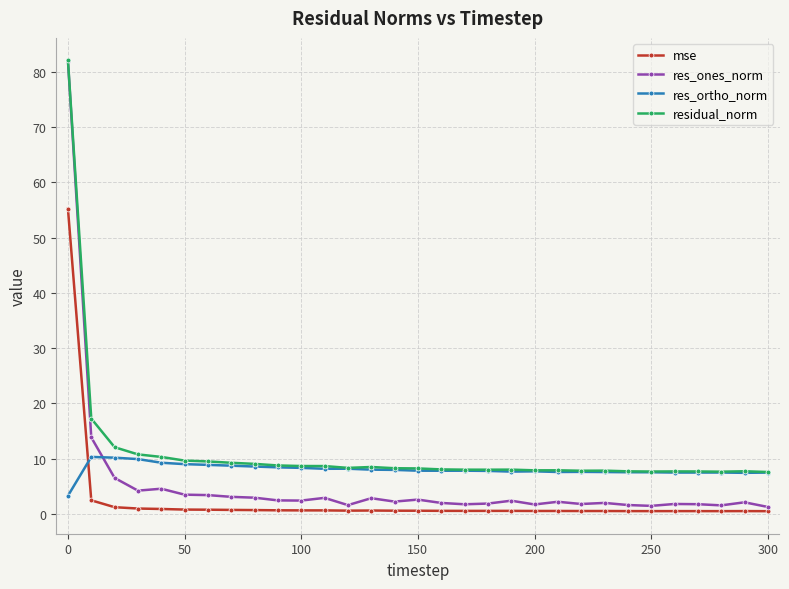

What are all the series names shown in the legend?

mse, res_ones_norm, res_ortho_norm, residual_norm